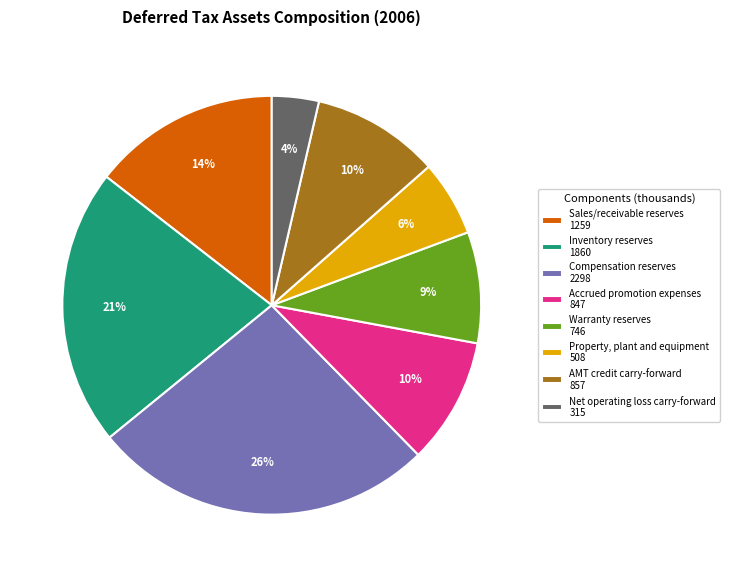

How many slices are in this pie chart?

8